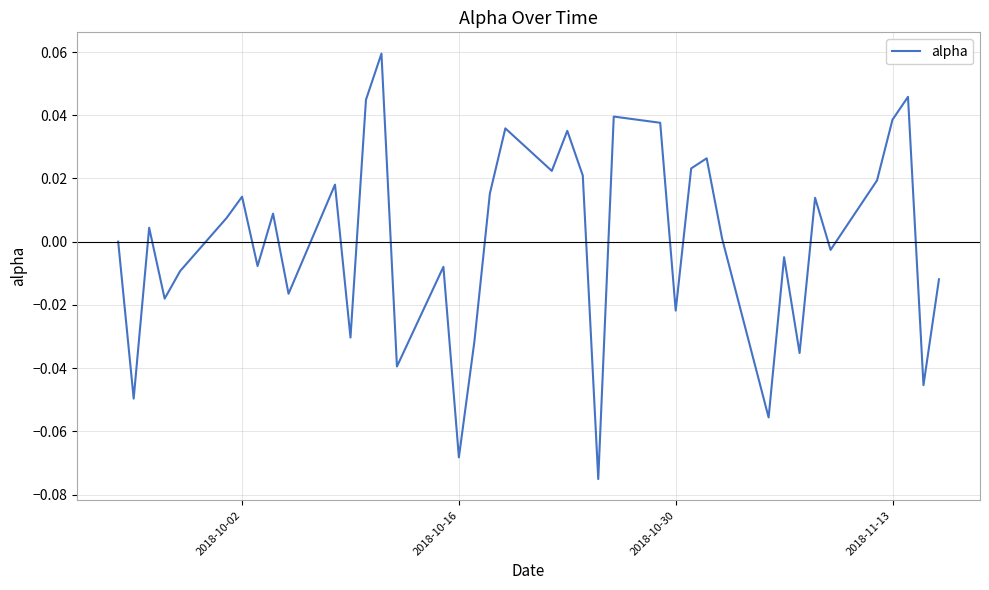

Does the chart display data point markers on the line(s)?

No